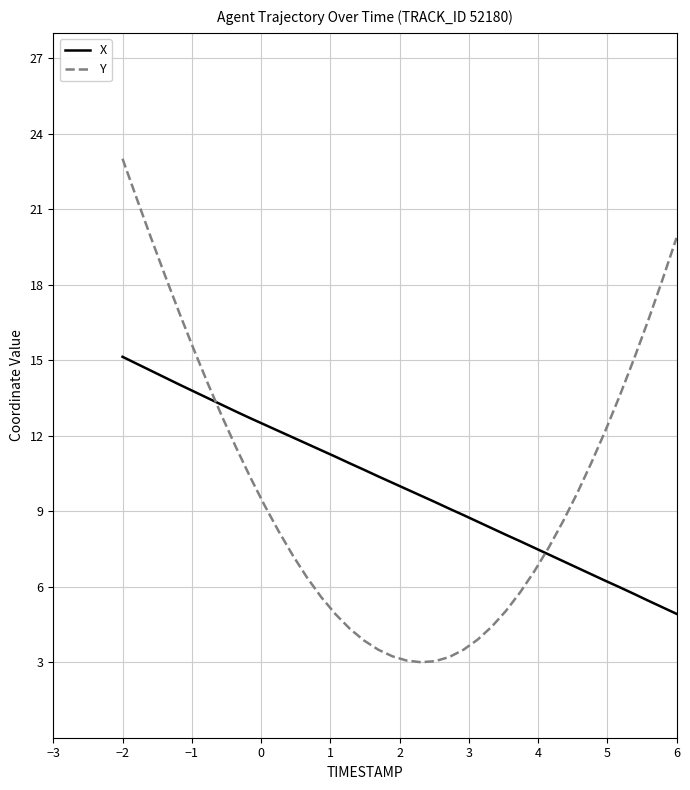

Rank the series by their maximum value, from highest to lowest.

Y, X